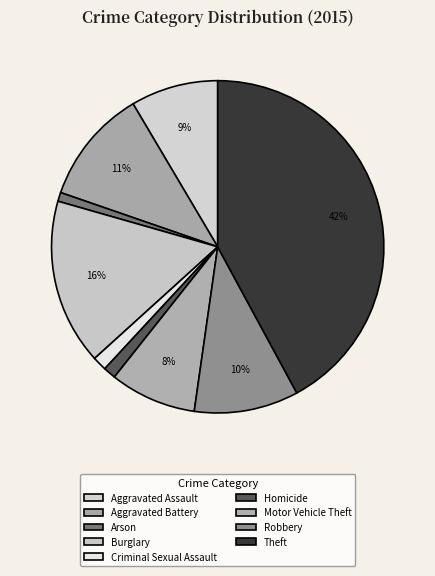

Count the number of slices in the pie.

9